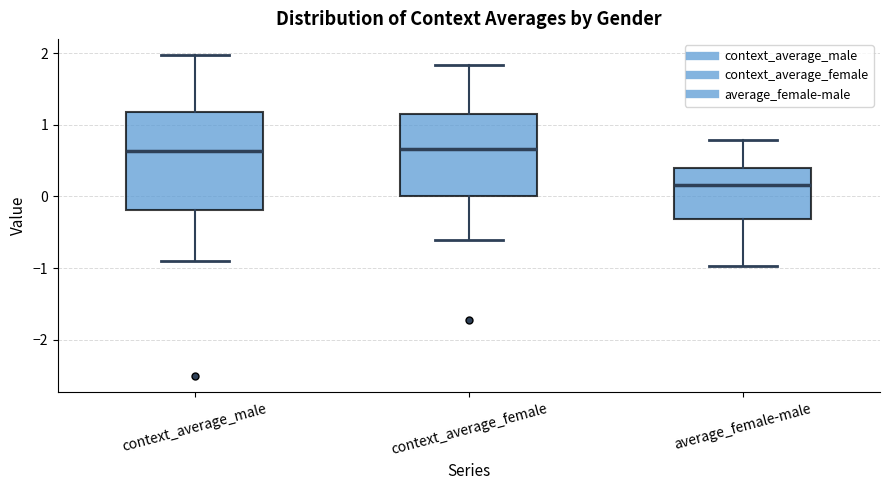

Reading left to right, transcribe this box plot: for each box, give where its median line is, the range the box spans, and where its two whiskers end, as read against the y-axis. The values are not printed on the chart, so give them approximately, as read against the axis.

context_average_male: median 0.6, box -0.2 to 1.2, whiskers -0.9 to 2.0
context_average_female: median 0.7, box 0.0 to 1.1, whiskers -0.6 to 1.8
average_female-male: median 0.2, box -0.3 to 0.4, whiskers -1.0 to 0.8